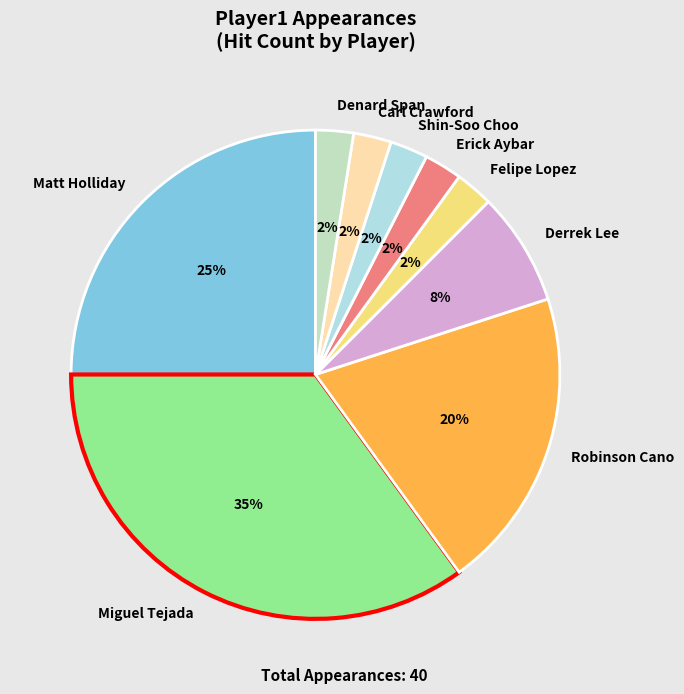

Between Denard Span and Robinson Cano, which is larger?

Robinson Cano